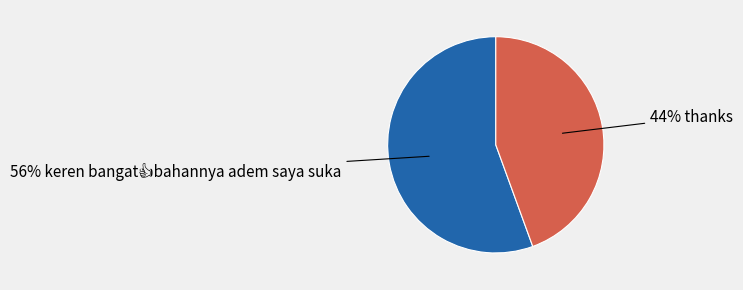

To the nearest percent, what is the average slice percentage?

50%